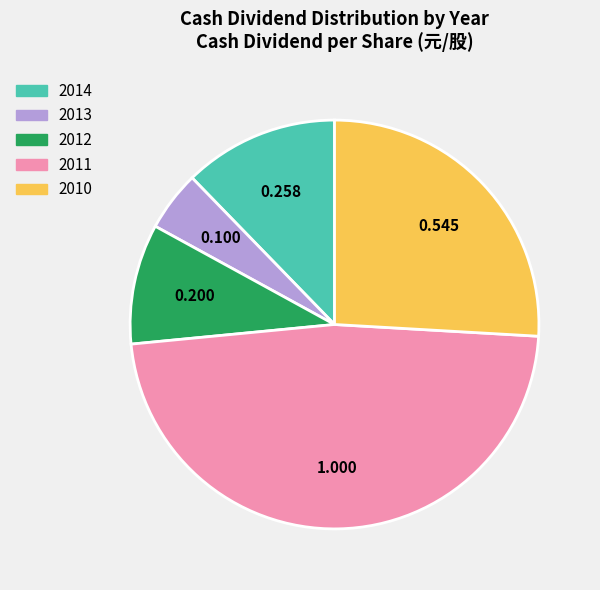

Which slice is the smallest?

2013